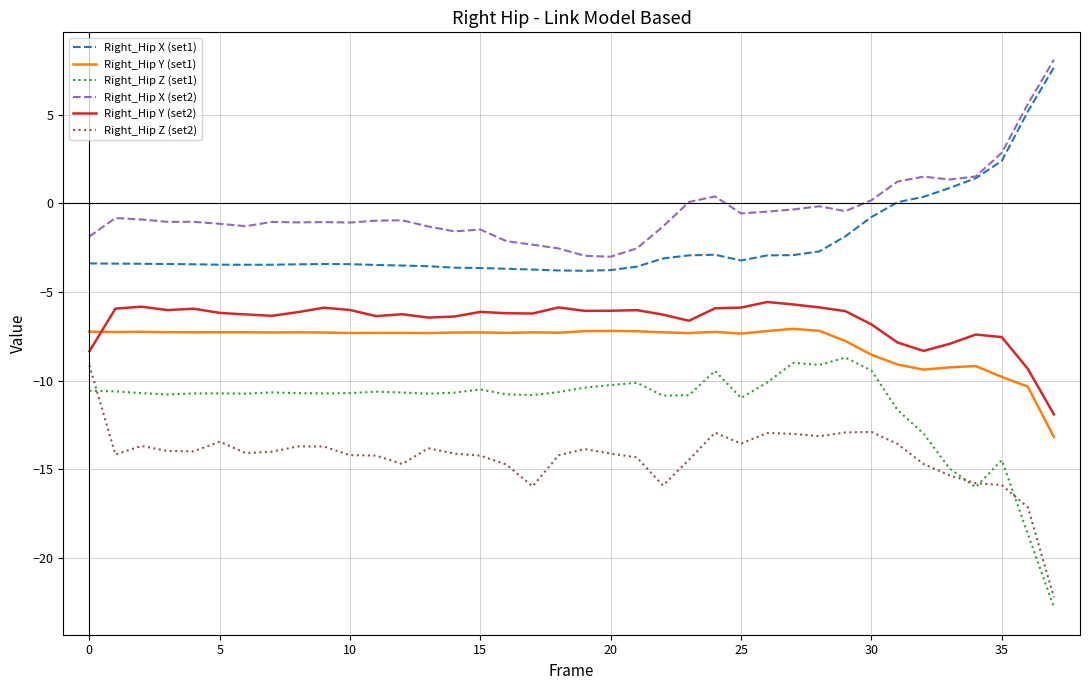

List the series in order of their peak value, lowest first.

Right_Hip Z (set2), Right_Hip Z (set1), Right_Hip Y (set1), Right_Hip Y (set2), Right_Hip X (set1), Right_Hip X (set2)